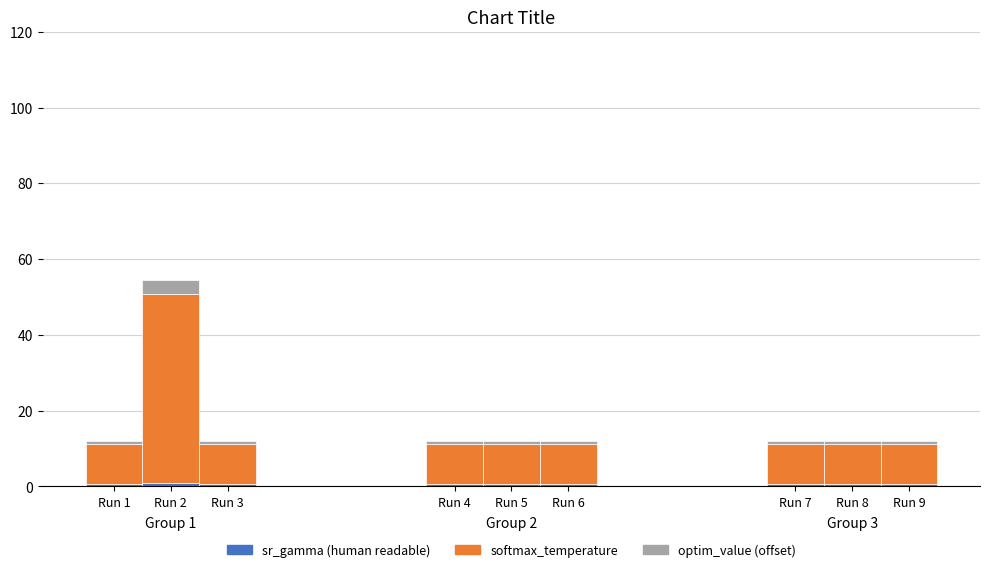

At which label does sr_gamma (human readable) reach its peak?

Run 2